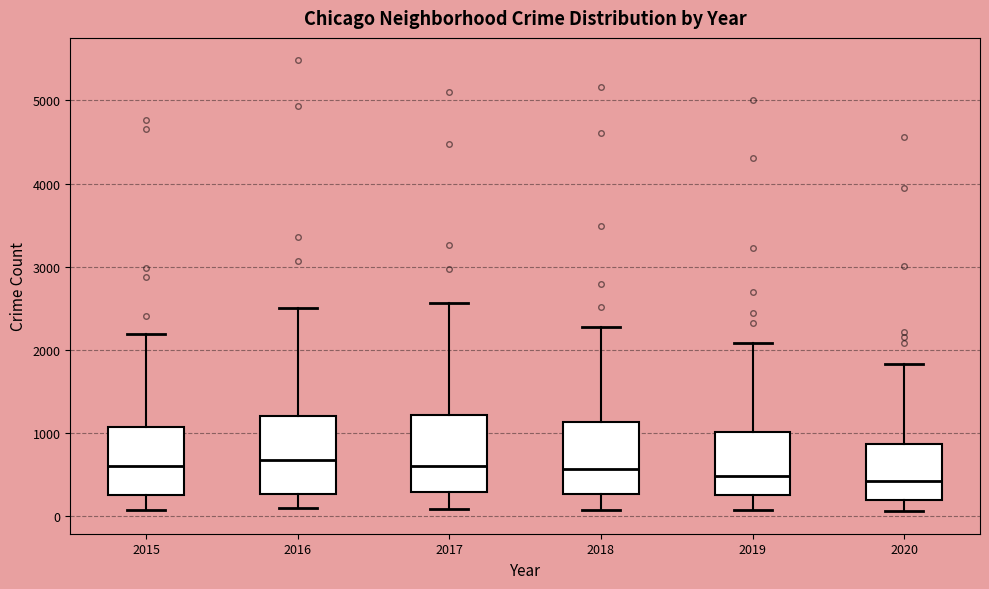

Where does the median line of the box at x = 2016 sit on the y-axis? The values are not printed on the chart, so give them approximately, as read against the axis.

700